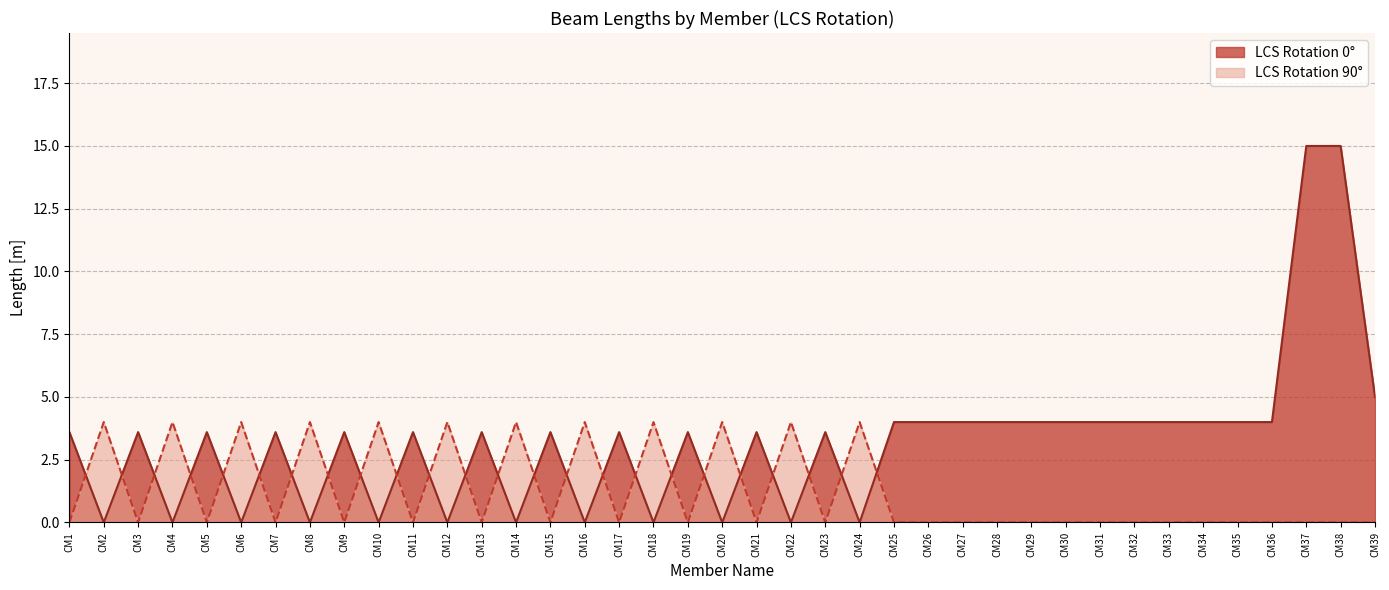

Which series changed the most between CM25 and CM37?

LCS Rotation 0°